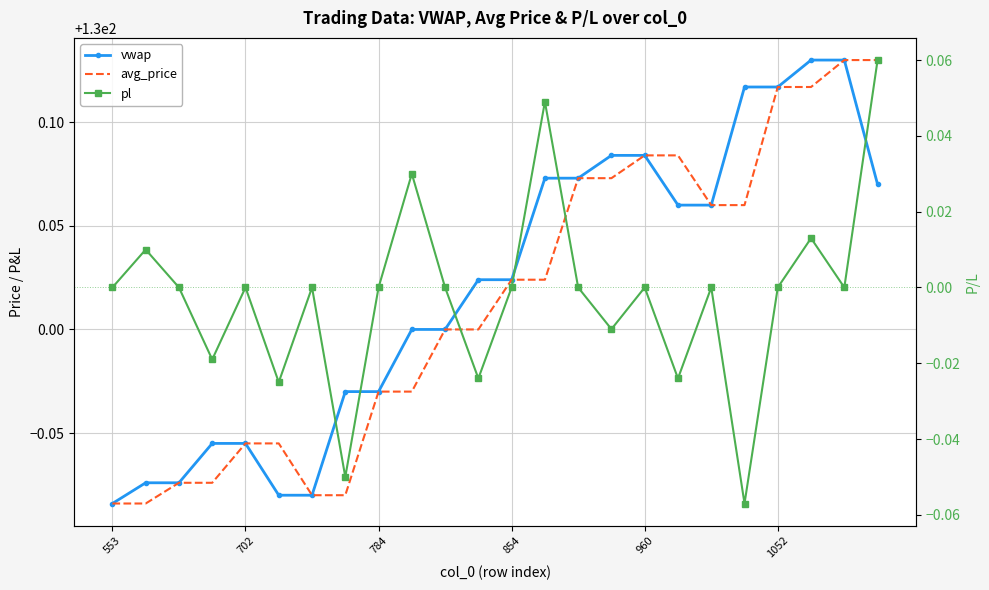

How many series are shown in this chart?

3